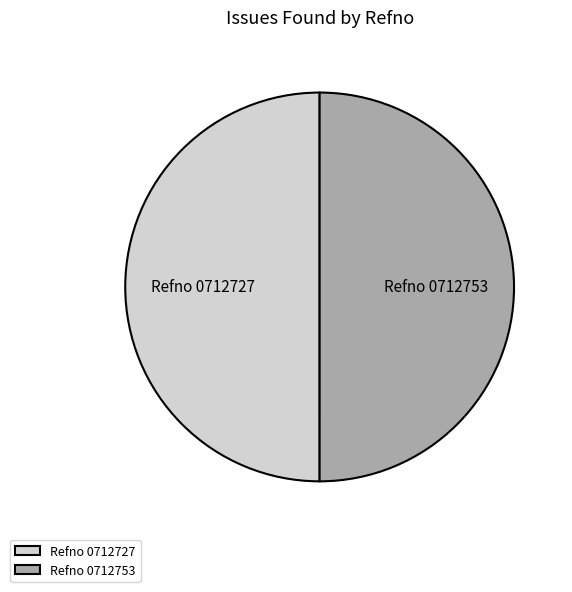

Is the sum of Refno 0712727 and Refno 0712753 greater than half?

Yes